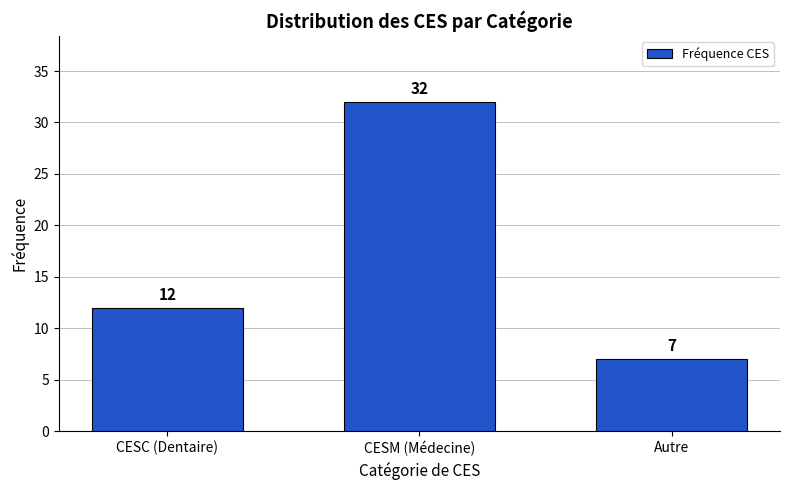

Reading left to right, list all the values displayed in this chart.

CESC (Dentaire)=12	CESM (Médecine)=32	Autre=7